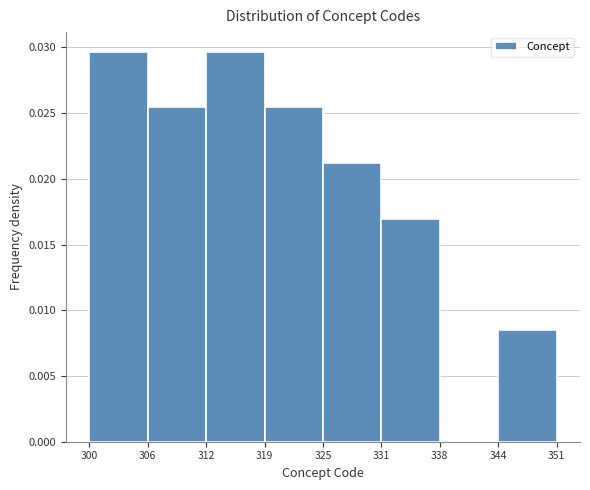

Which has a higher value, 331 or 300?

300